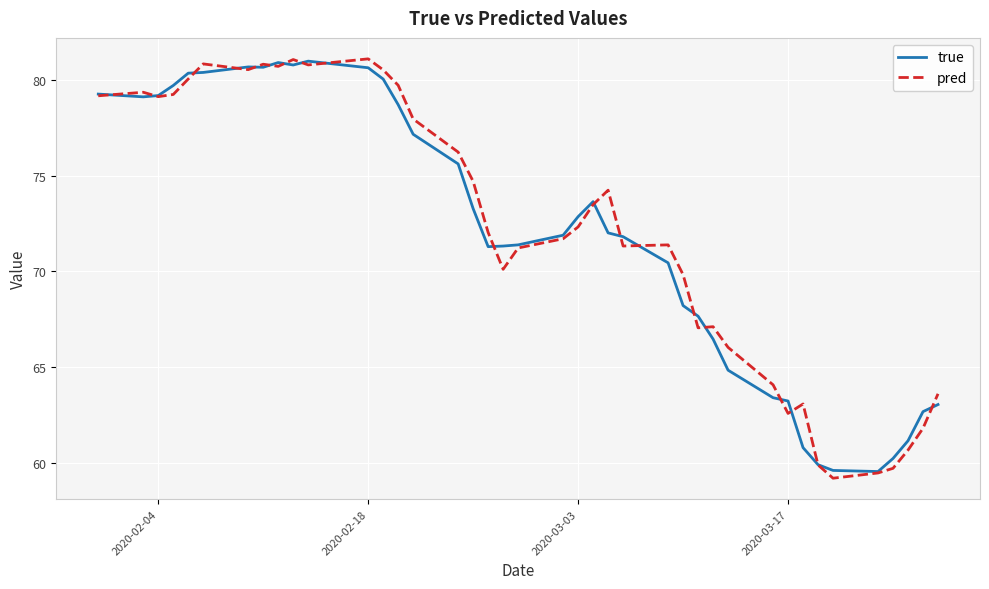

What is the minimum value for pred?

59.2